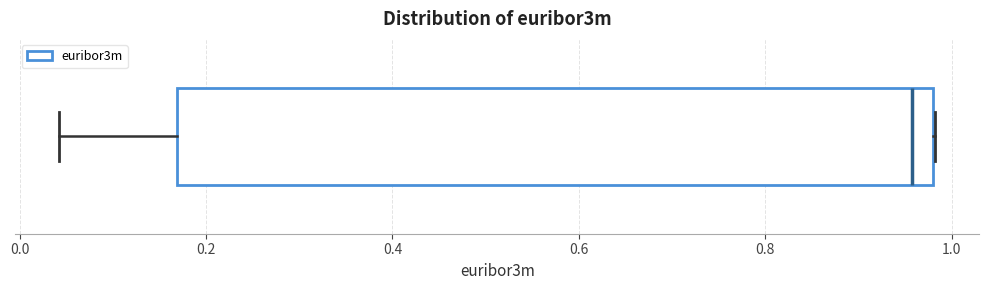

Transcribe this box plot: give where the median line is, the range the box spans, and where the two whiskers end, as read against the x-axis. The values are not printed on the chart, so give them approximately, as read against the axis.

median 0.96, box 0.16 to 0.98, whiskers 0.04 to 0.98